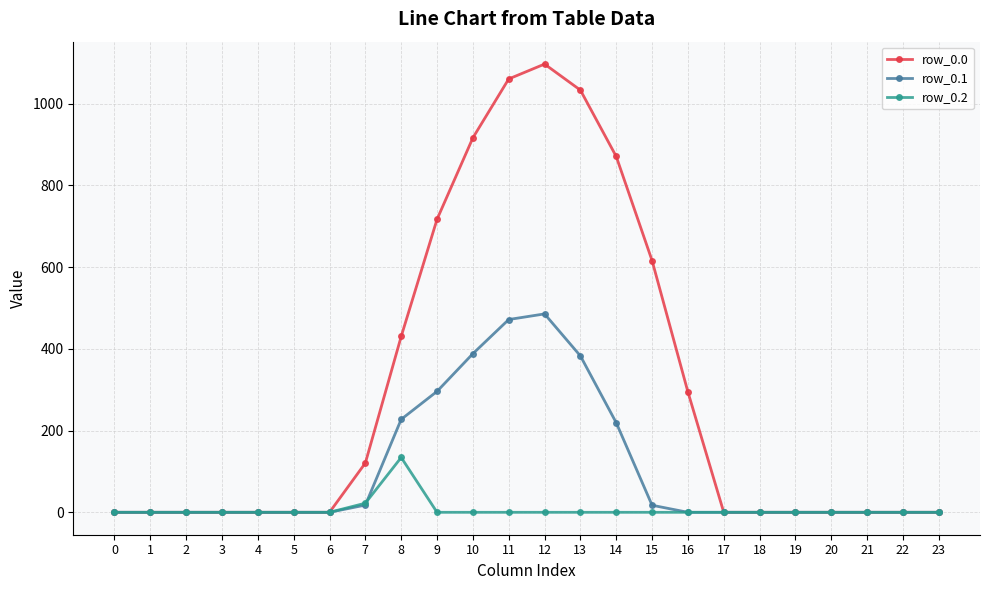

Is it true that row_0.0 equals -650.4 at 18?

False